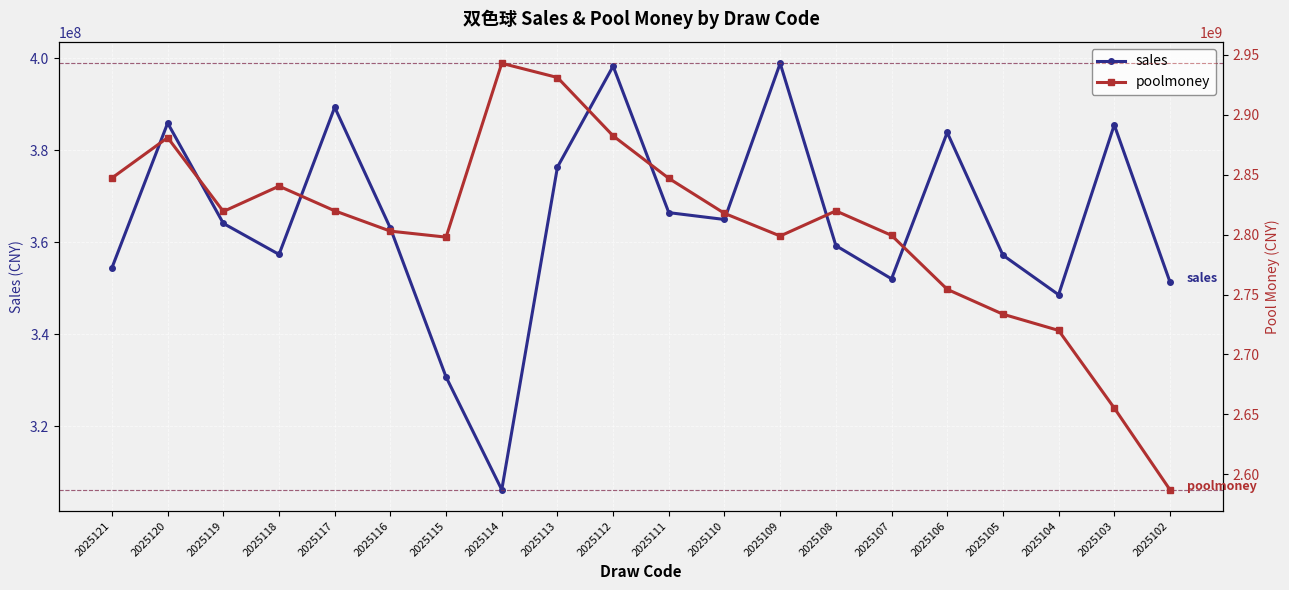

Where is poolmoney nearest to the value 2765003290?

2025106